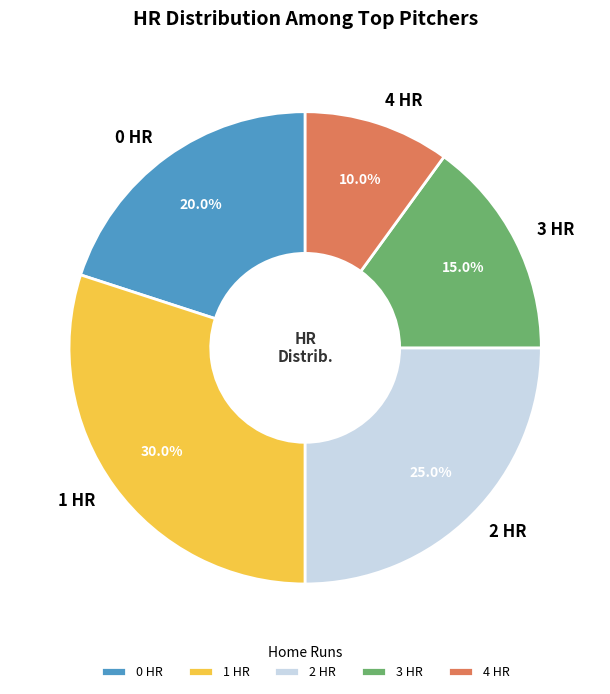

Rank the categories by value from lowest to highest.

4 HR, 3 HR, 0 HR, 2 HR, 1 HR